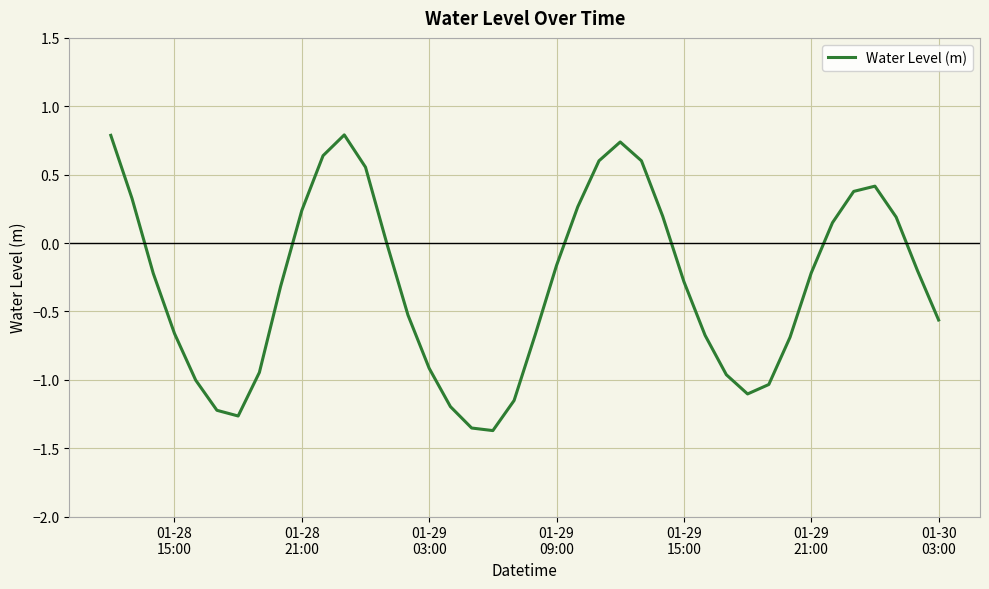

What is the difference between the maximum and minimum values?

2.2